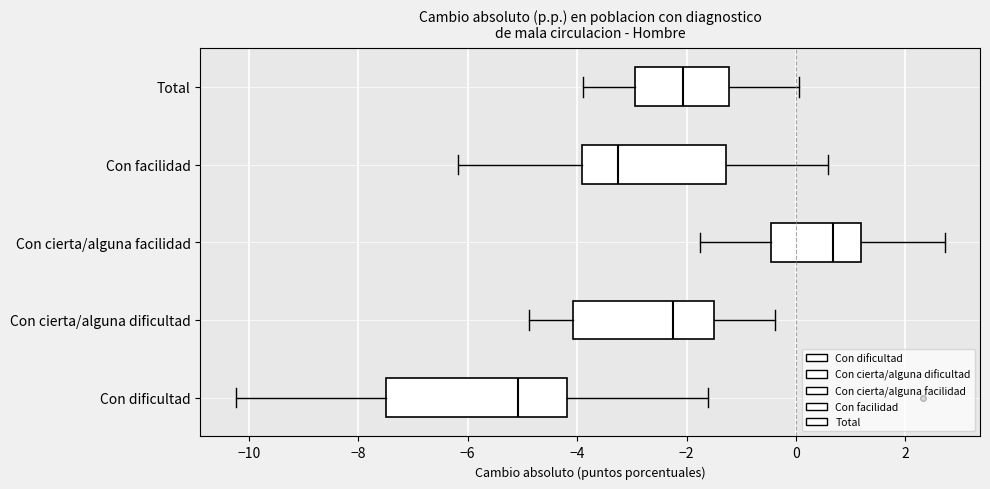

Comparing the boxes themselves (not the whiskers), which one is the widest?

Con dificultad